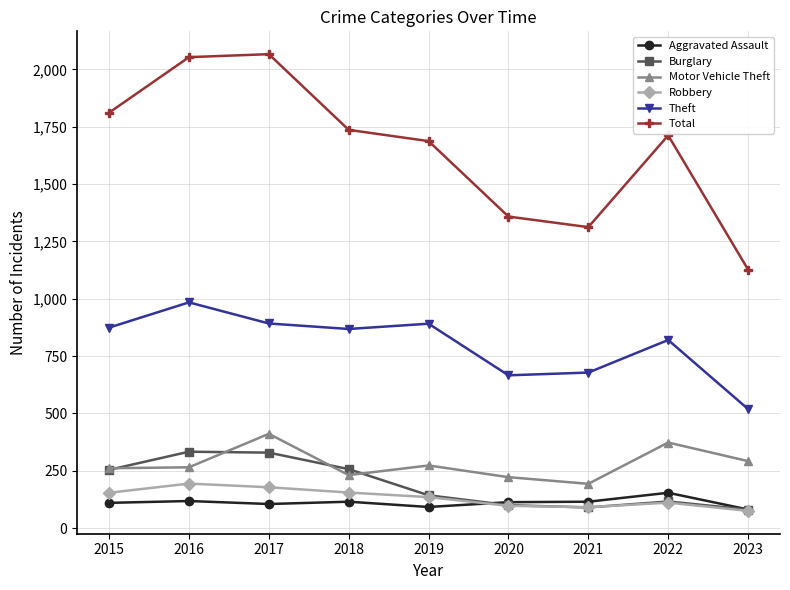

What is the smallest value displayed?

75